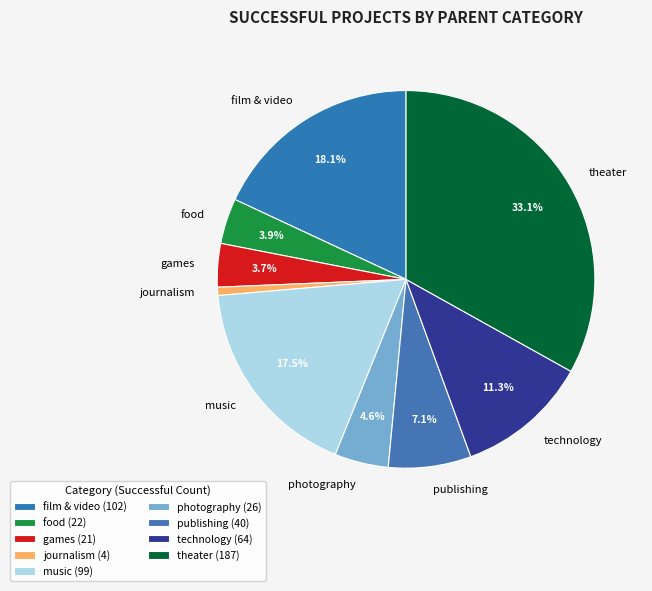

Do publishing and film & video together represent more than half of the pie?

No